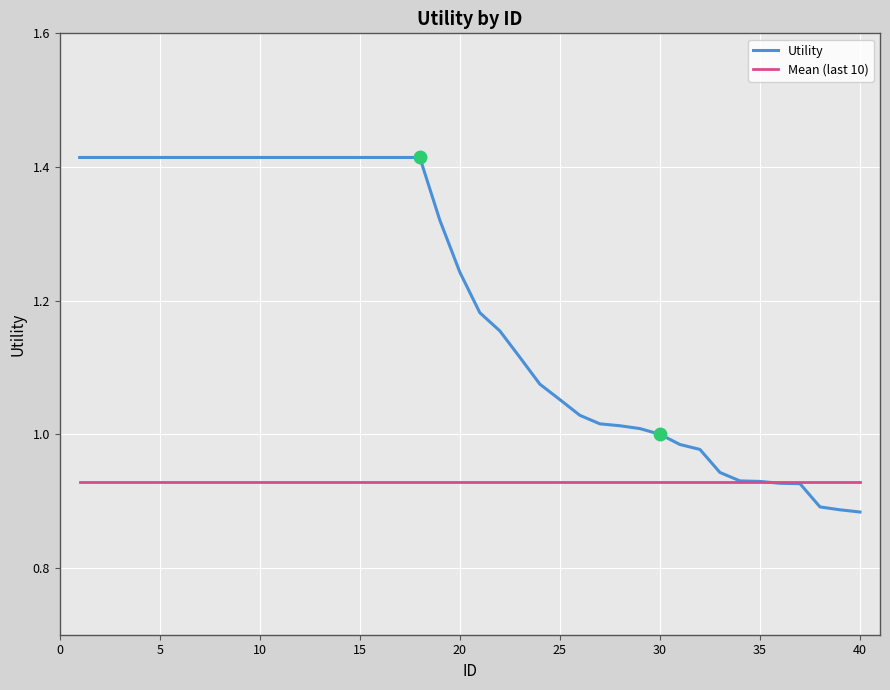

What are all the series names shown in the legend?

Utility, Mean (last 10)